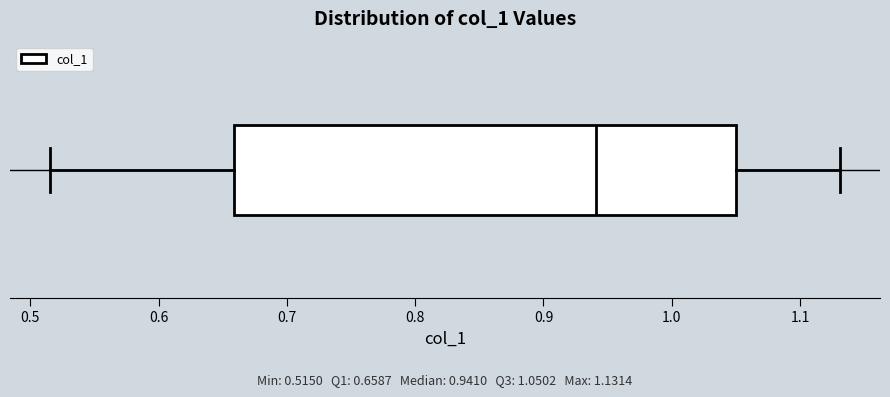

Read this box plot against the x-axis: the position of the median line, the range covered by the box, and the ends of both whiskers. The values are not printed on the chart, so give them approximately, as read against the axis.

median 0.94, box 0.66 to 1.05, whiskers 0.52 to 1.13